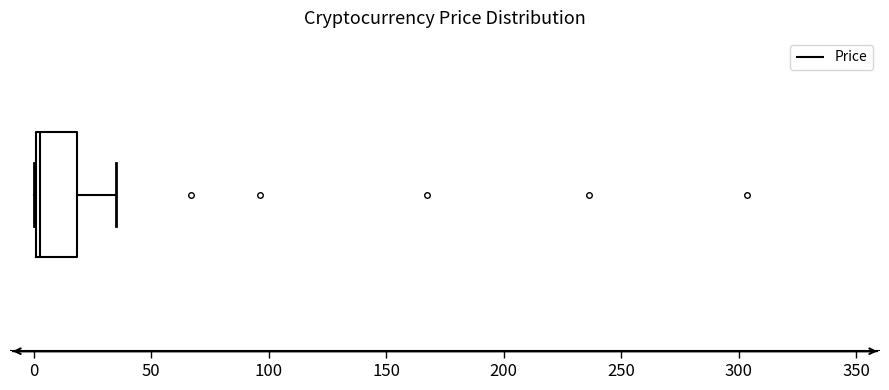

Where does the right whisker of the box end on the x-axis? The values are not printed on the chart, so give them approximately, as read against the axis.

35